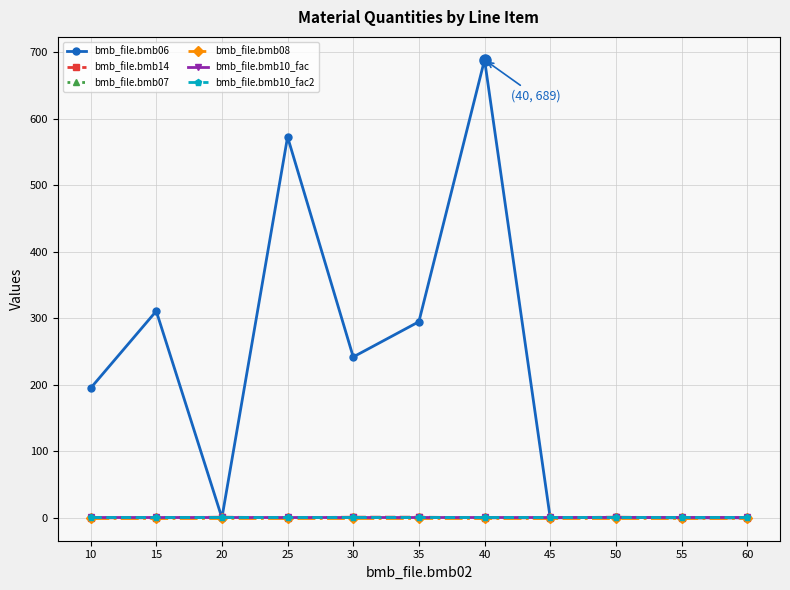

Where is bmb_file.bmb06 nearest to the value 344?

15